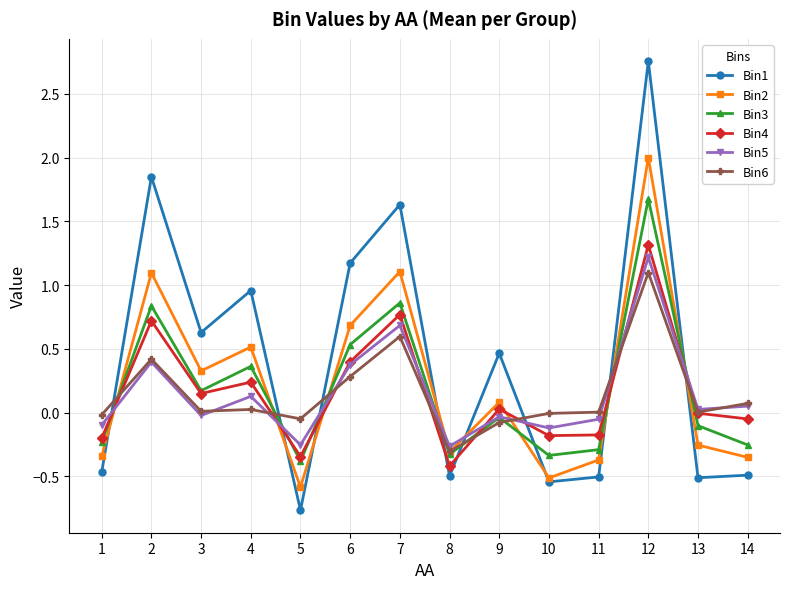

What is the lowest value of the Bin2 series?

-0.6